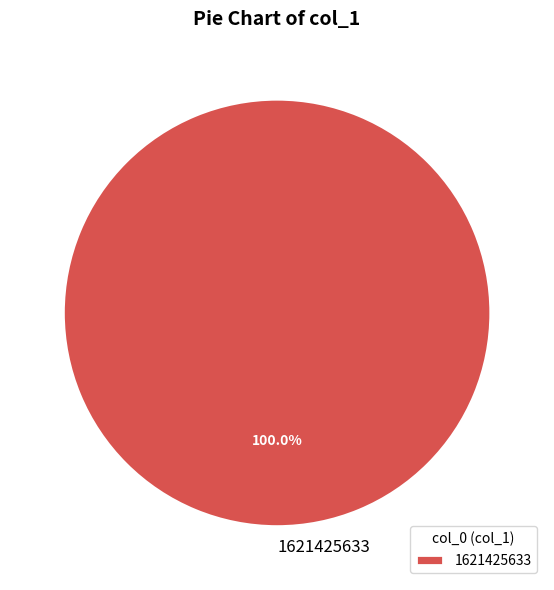

Rank the categories by value from highest to lowest.

1621425633